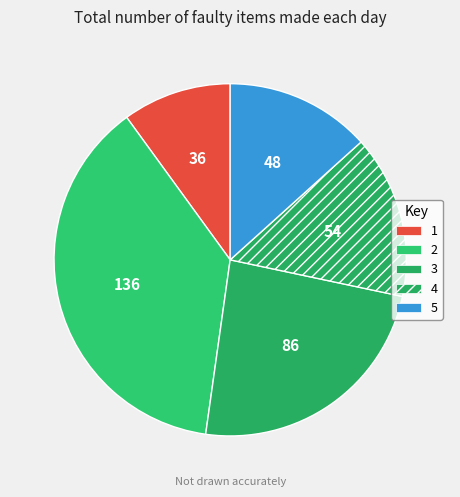

How many slices are in this pie chart?

5